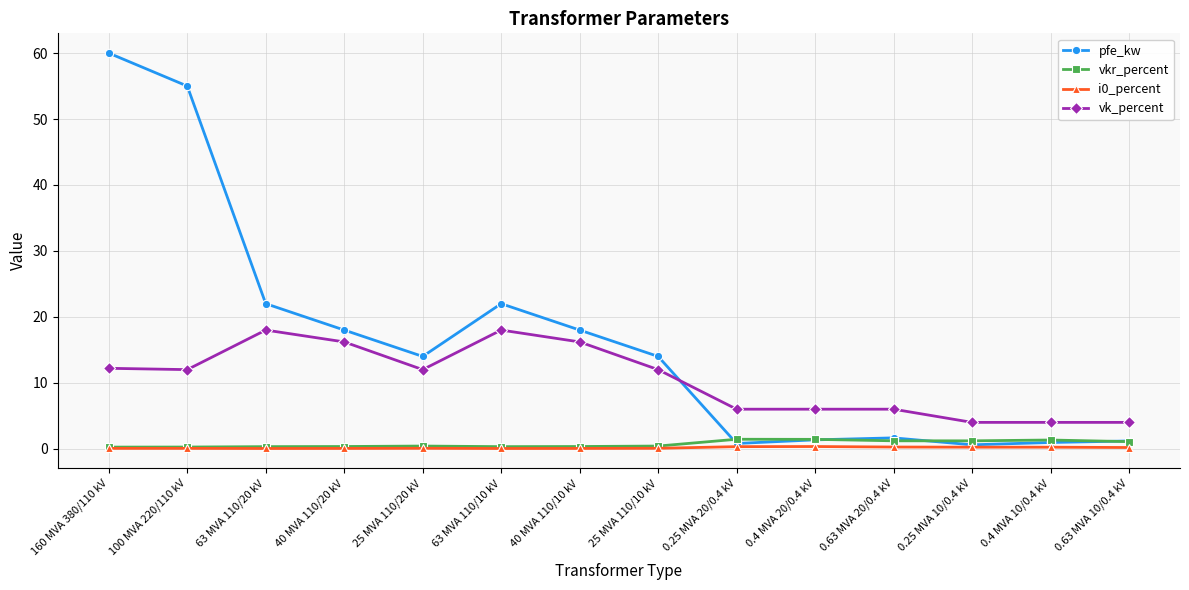

What is the maximum value for pfe_kw?

60.0